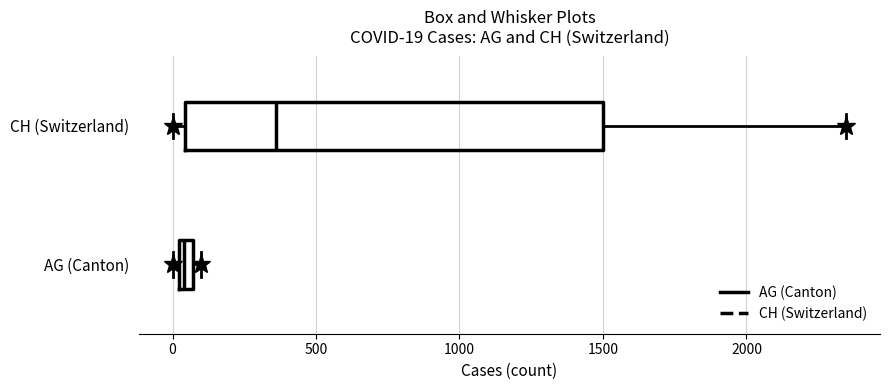

Which box is the widest, from its left edge to its right edge?

CH (Switzerland)